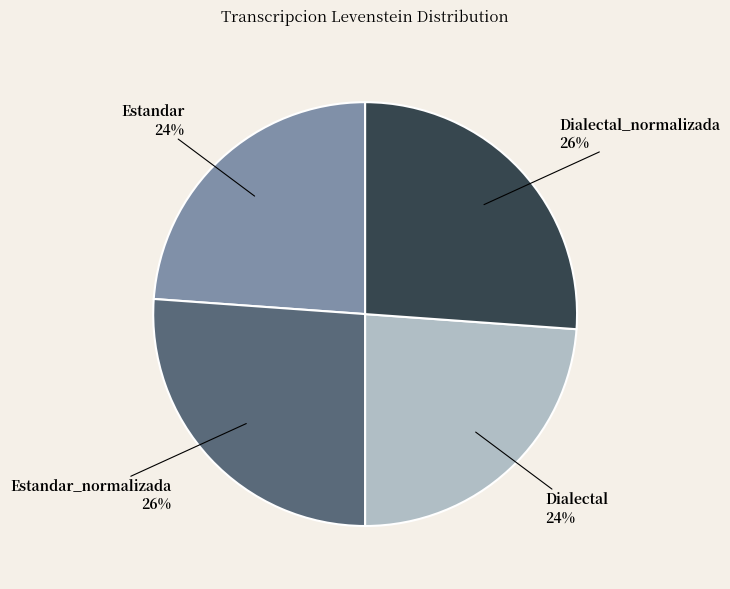

Do Estandar_normalizada and Dialectal_normalizada together represent more than half of the pie?

Yes